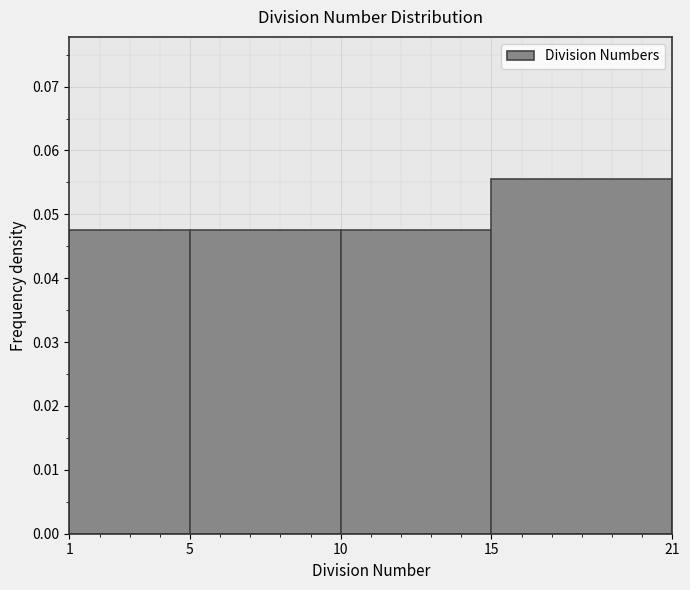

How tall is the bar that spans 10 to 15 on the x-axis? The values are not printed on the chart, so give them approximately, as read against the axis.

0.048